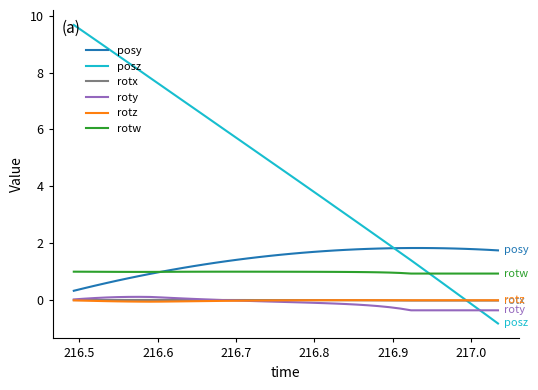

At how many categories does at least one series exceed 2?

29